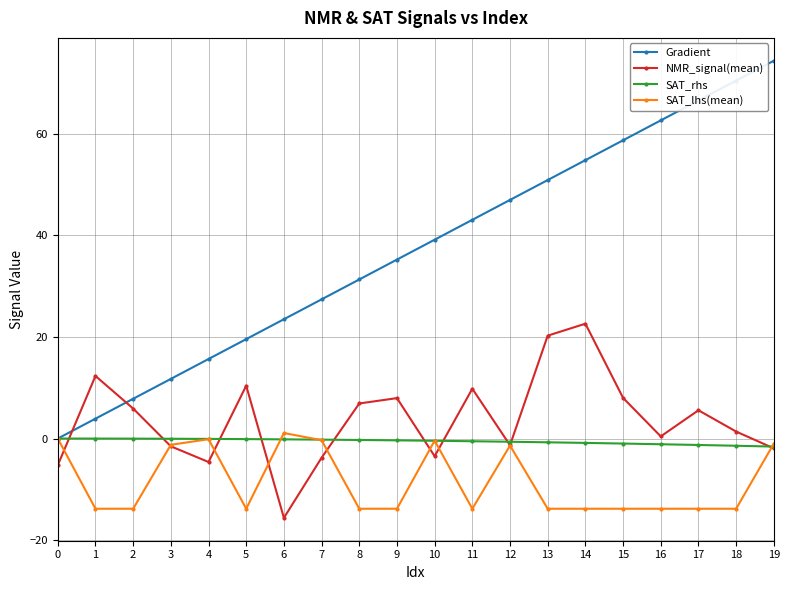

What value does the Gradient series have at 14?

54.8